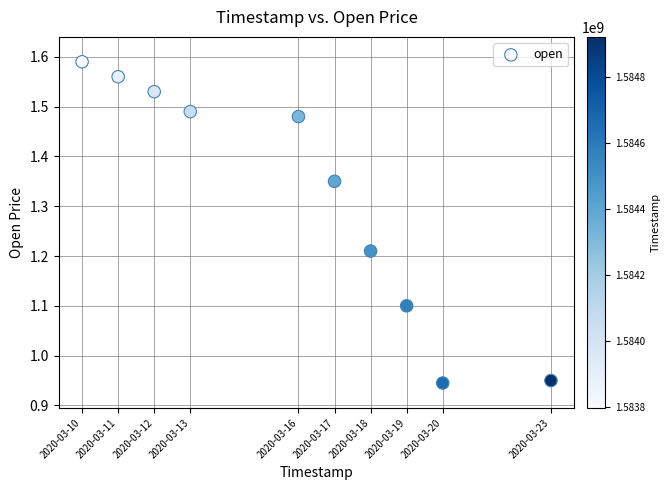

What is the average X value?

1584308160.0